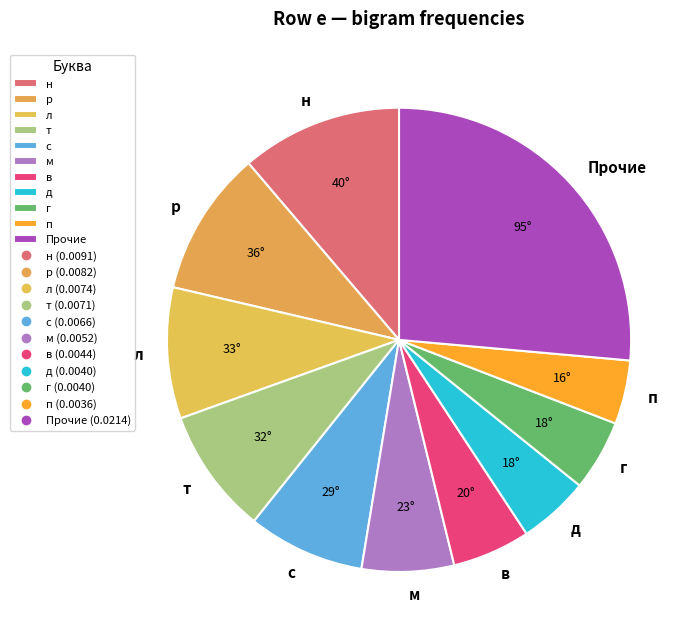

Is it true that р is 10% of the pie?

True